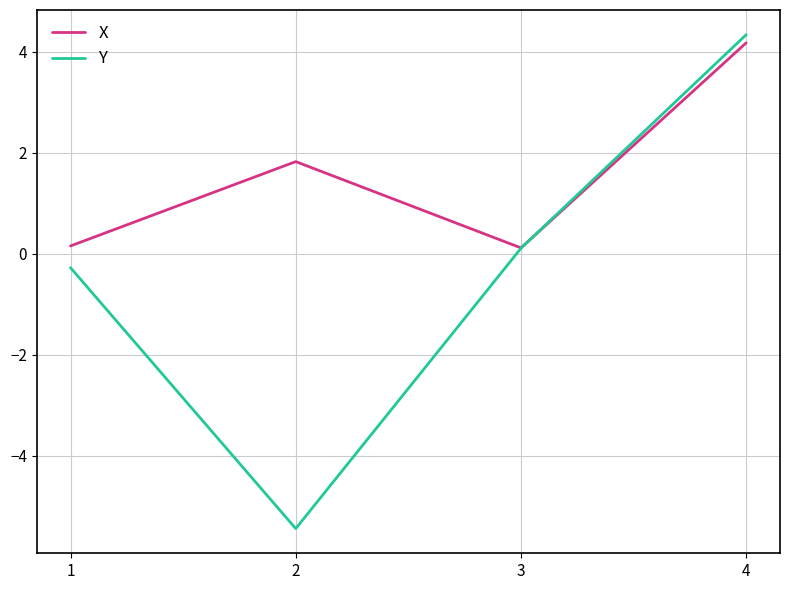

What is the average value of the X series?

1.6